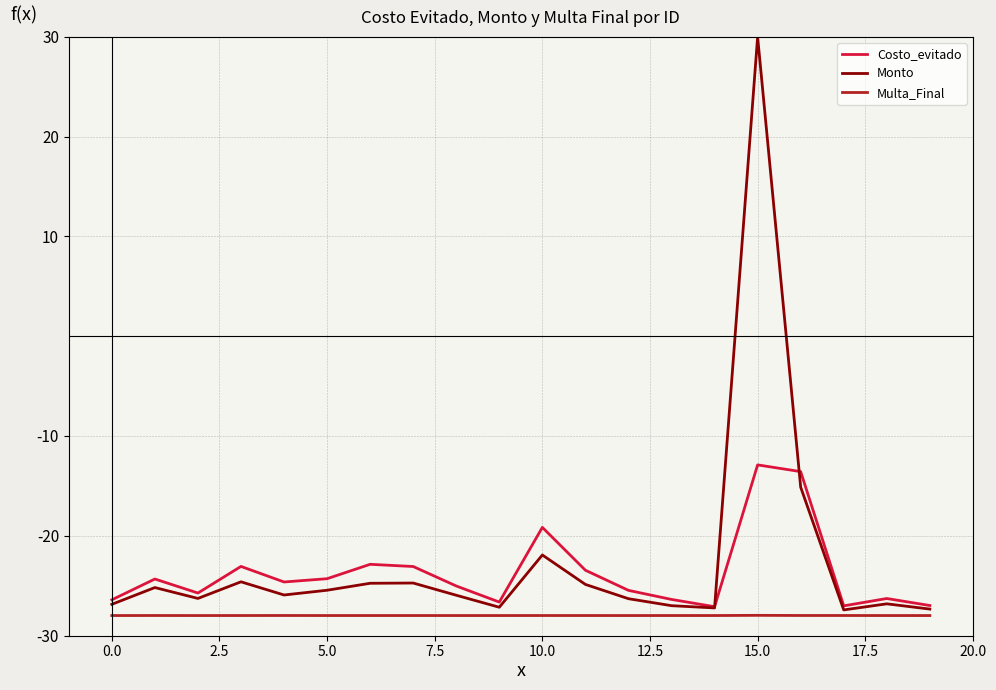

List the series in order of their peak value, lowest first.

Multa_Final, Costo_evitado, Monto